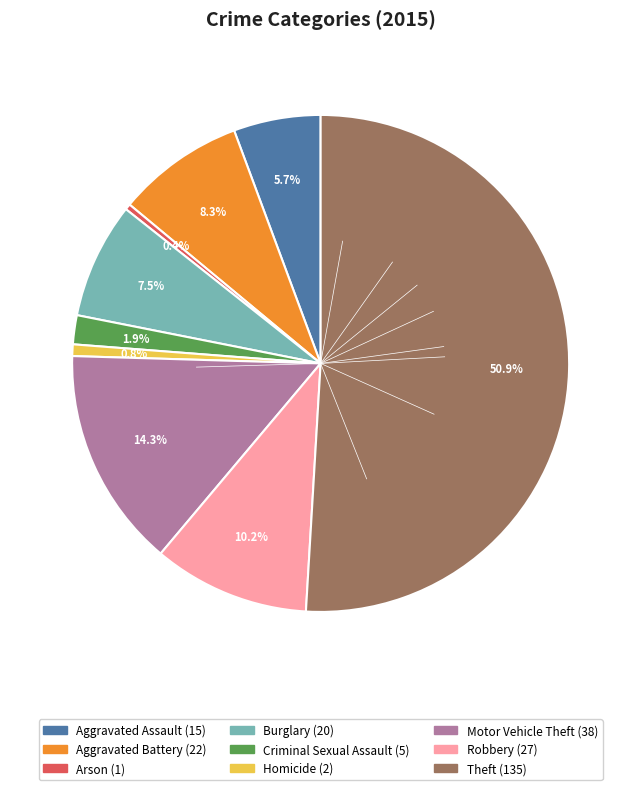

Which has a higher value, Theft or Aggravated Battery?

Theft